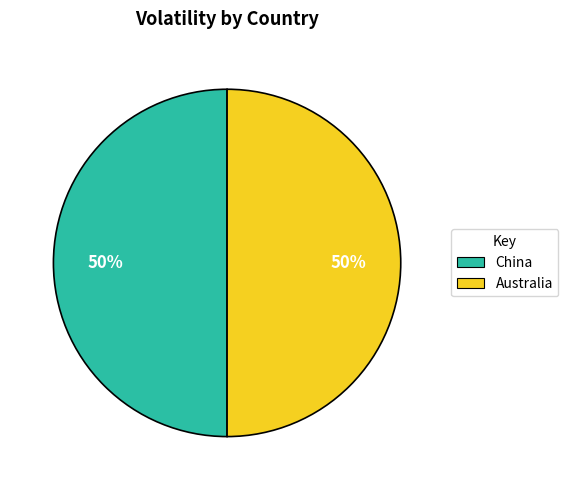

What percentage is the Australia slice, to the nearest percent?

50%